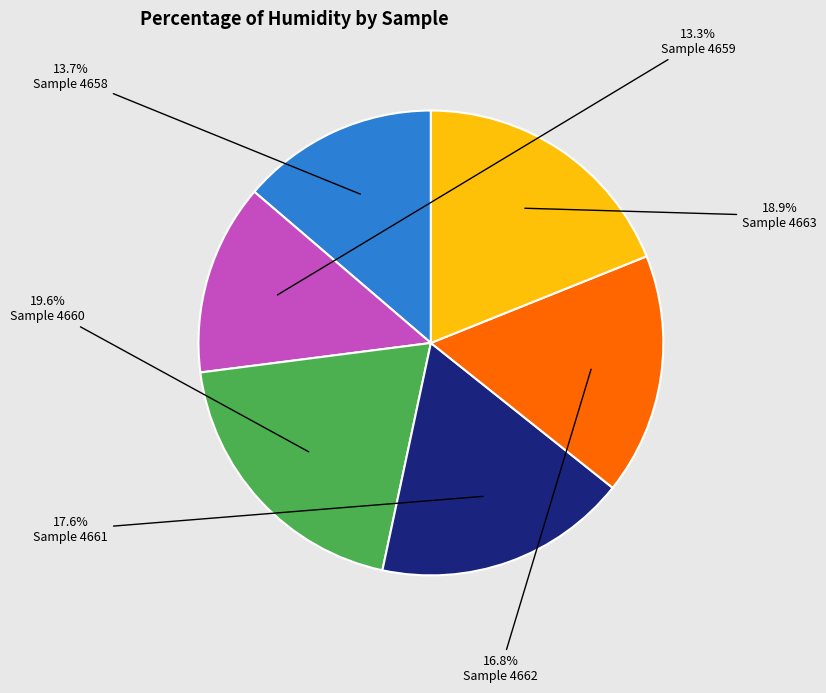

Does any single category account for the majority?

No